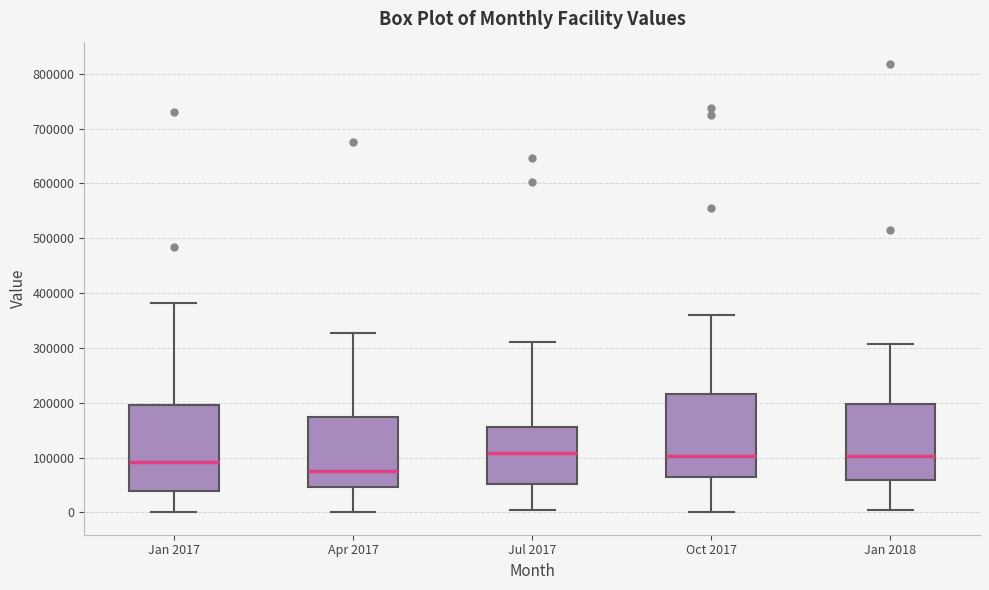

Reading left to right, read every box against the y-axis: the position of its median line, the range the box covers, and the ends of its whiskers. The values are not printed on the chart, so give them approximately, as read against the axis.

Jan 2017: median 90000, box 40000 to 200000, whiskers 0 to 380000
Apr 2017: median 80000, box 50000 to 170000, whiskers 0 to 330000
Jul 2017: median 110000, box 50000 to 160000, whiskers 0 to 310000
Oct 2017: median 100000, box 60000 to 220000, whiskers 0 to 360000
Jan 2018: median 100000, box 60000 to 200000, whiskers 0 to 310000